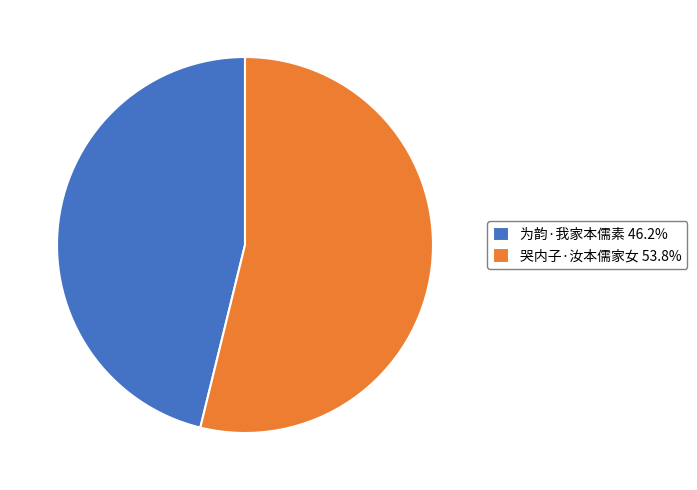

Does any single category account for the majority?

Yes